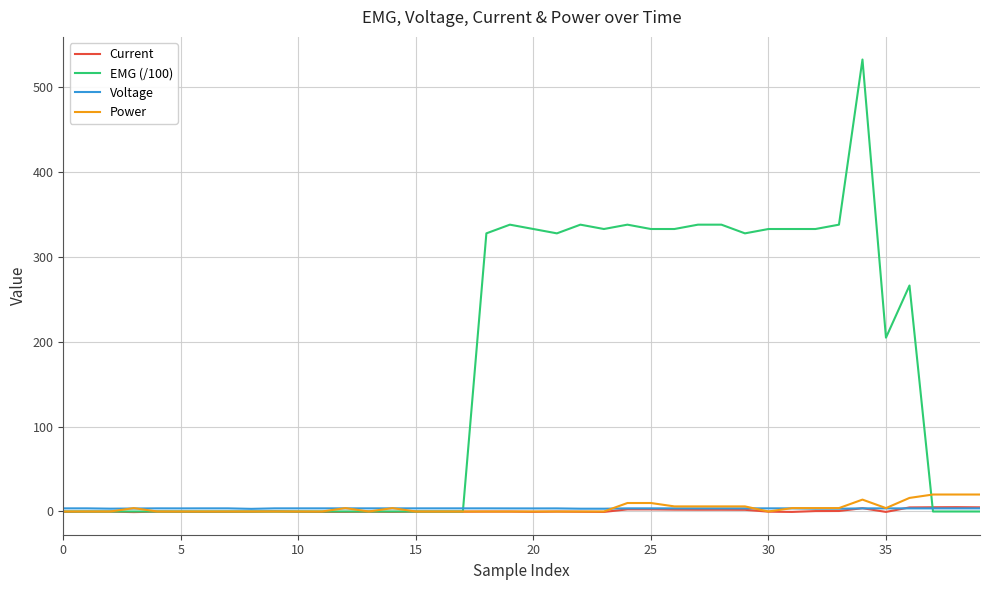

How many lines are shown in the chart?

4